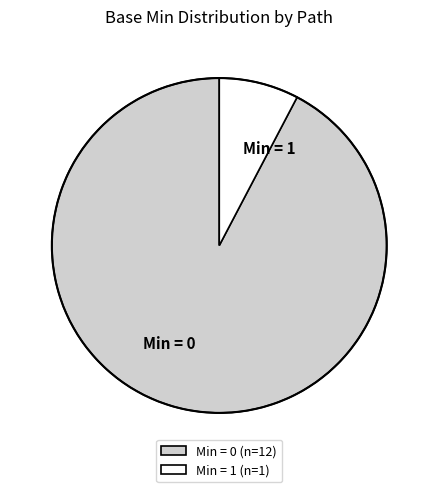

The Min = 1 slice represents 8% of the pie. True or false?

True